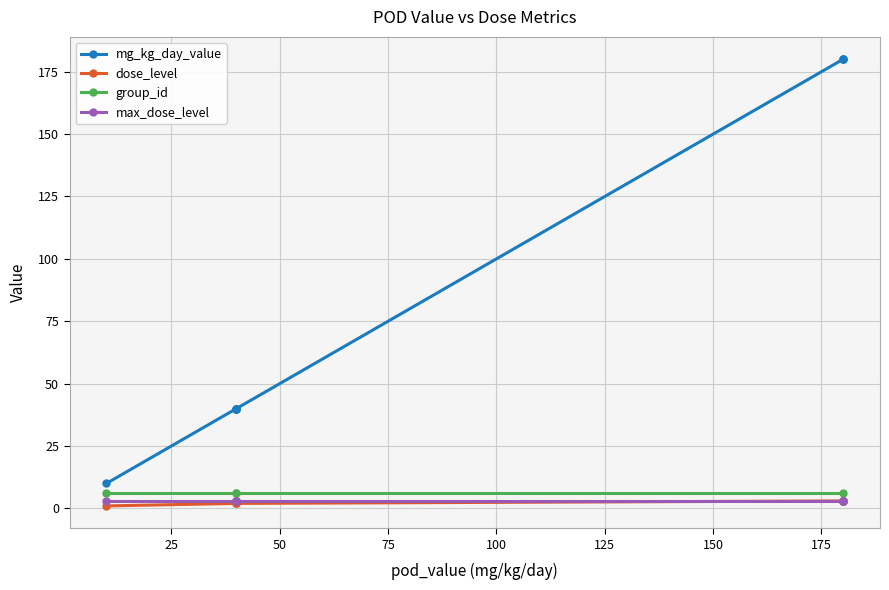

What is the difference between the second highest and minimum values in the mg_kg_day_value series?

170